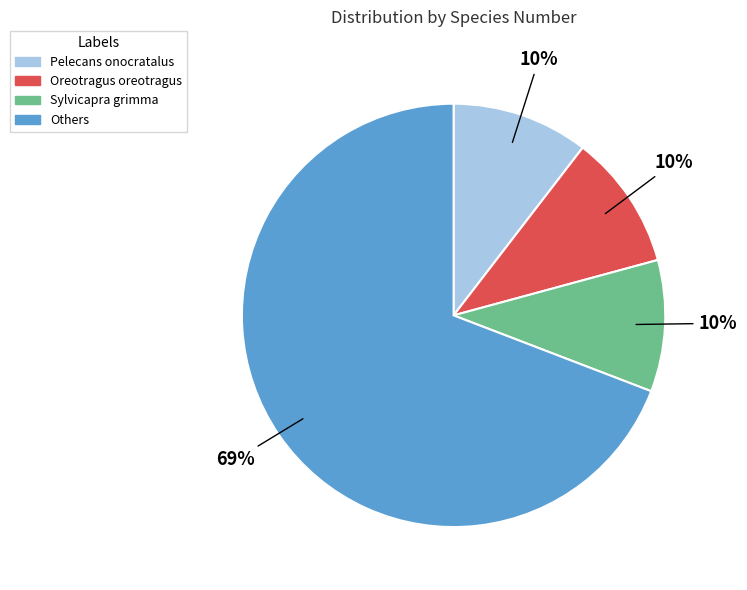

To the nearest percent, what is the average slice percentage?

25%